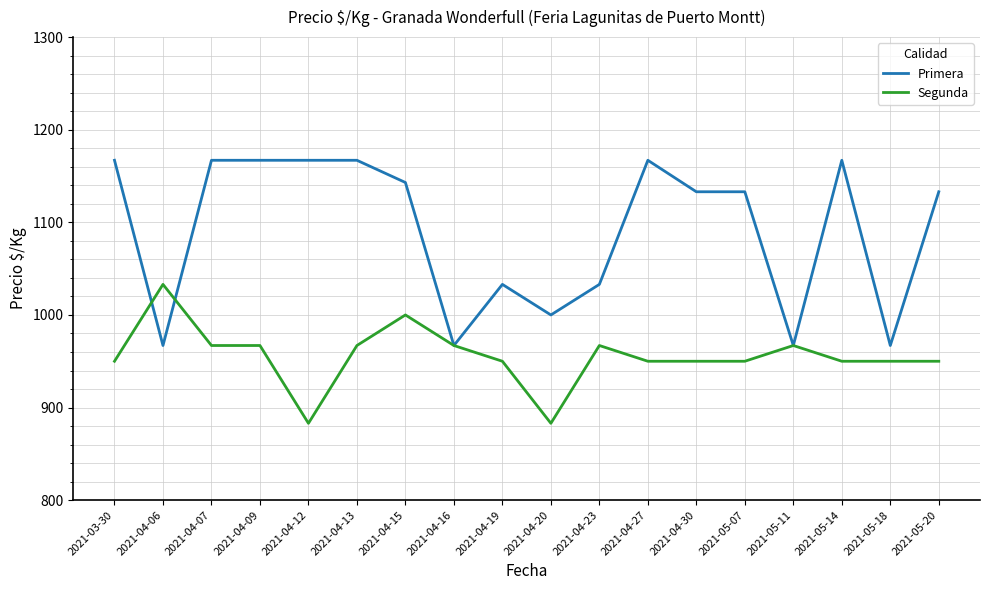

Rank the series by their maximum value, from lowest to highest.

Segunda, Primera